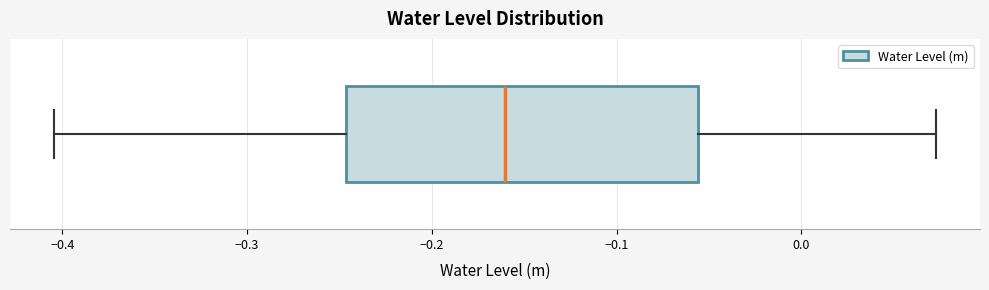

Where is the left edge of the box on the x-axis? The values are not printed on the chart, so give them approximately, as read against the axis.

-0.25